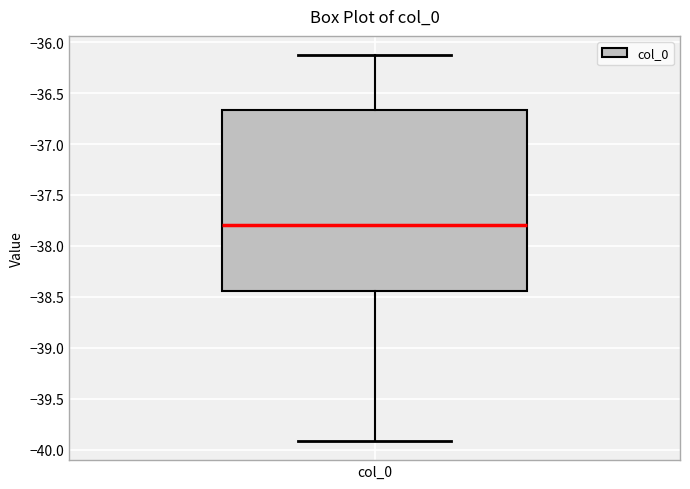

Where is the upper edge of the box for col_0 on the y-axis? The values are not printed on the chart, so give them approximately, as read against the axis.

-36.65